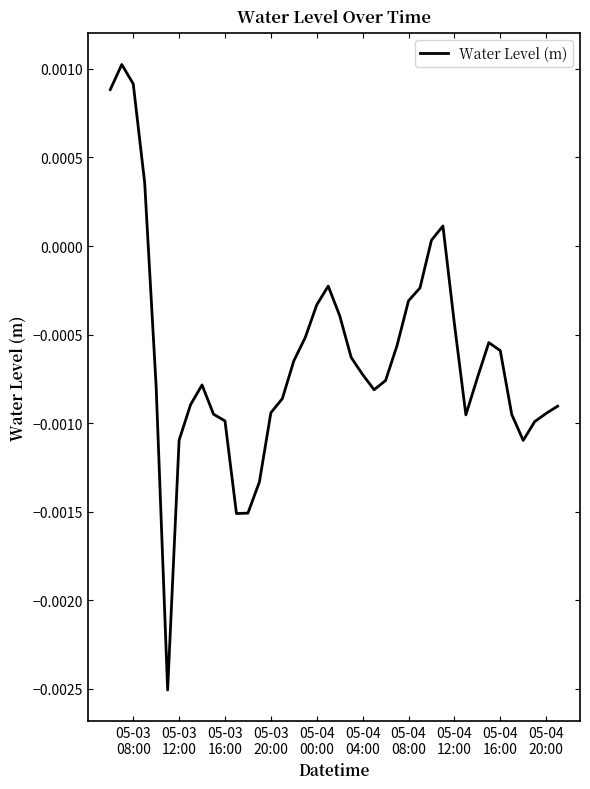

Does the chart display data point markers on the line(s)?

No